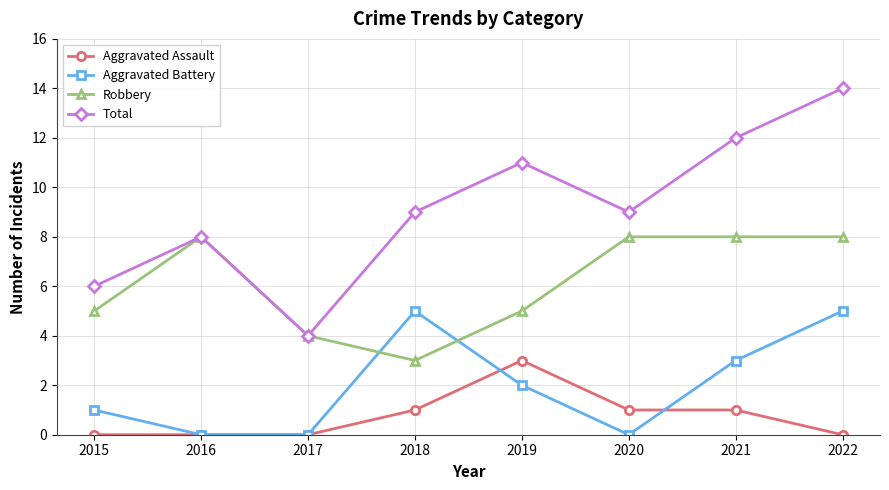

What is the average value of the Aggravated Battery series?

2